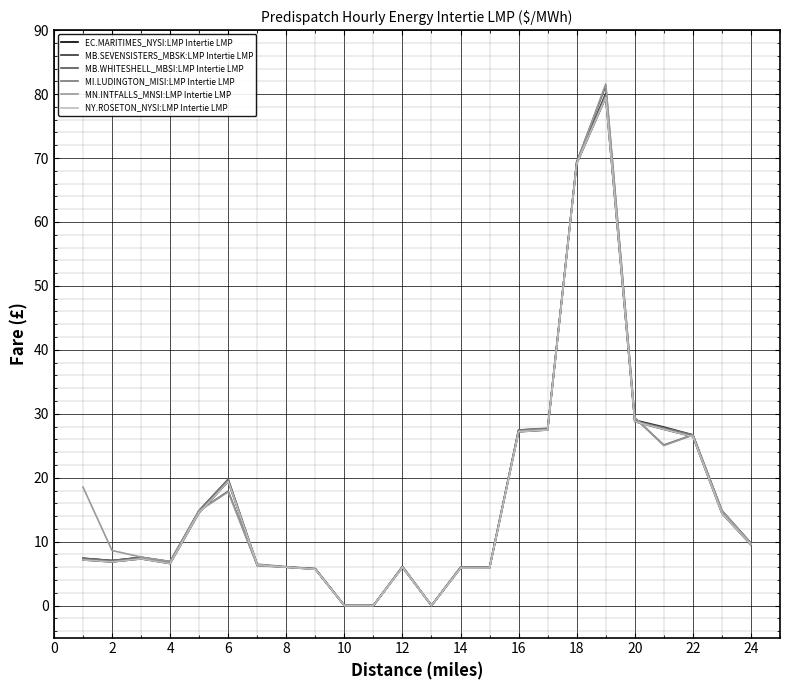

Does the chart have visible grid lines?

Yes